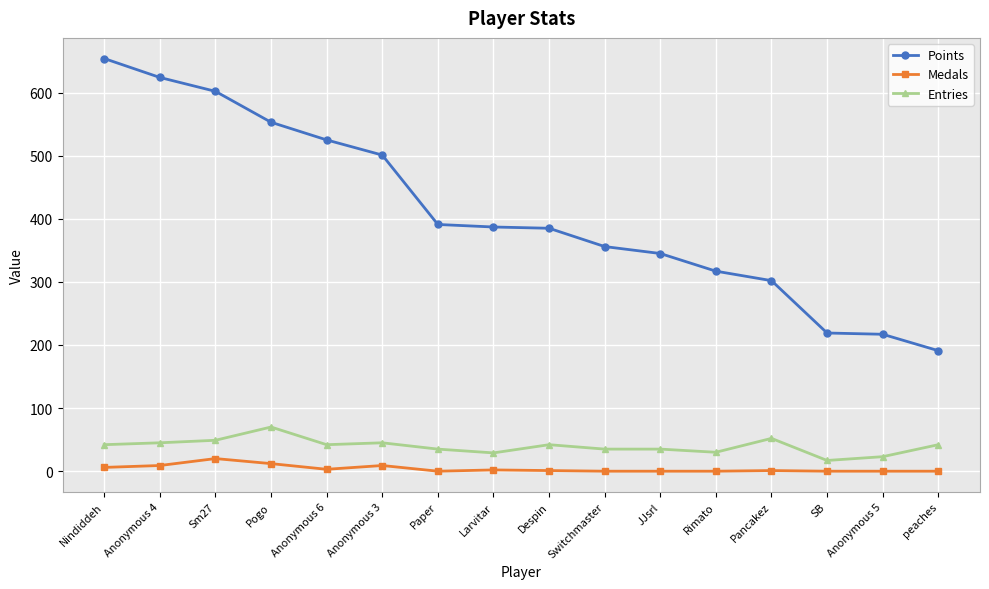

List the series in order of their peak value, highest first.

Points, Entries, Medals